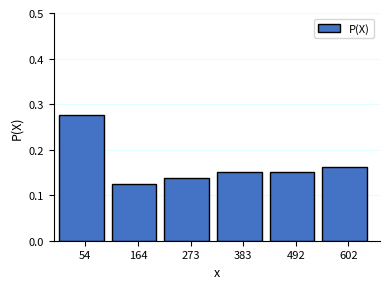

Over which range of the x-axis is the bar tallest?

0 to 100